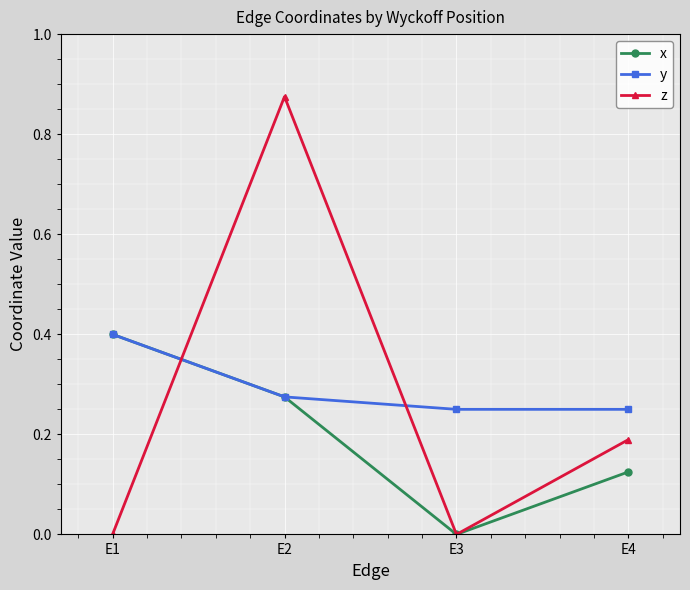

True or false: z has a value of 0.3 at E4.

False